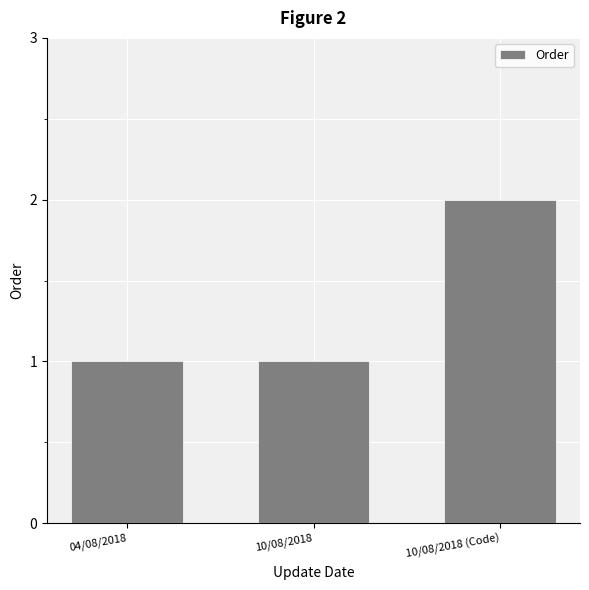

Which label corresponds to the largest value in the chart?

10/08/2018 (Code)